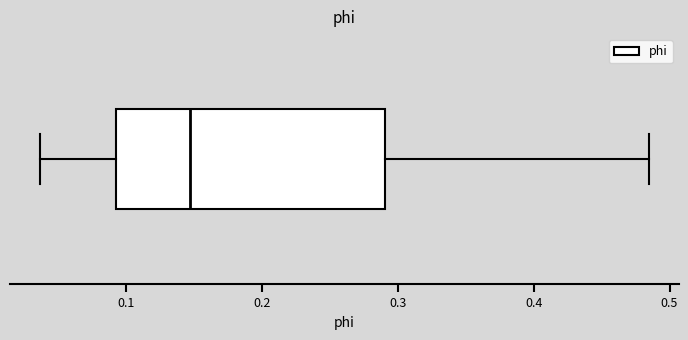

Read this box plot against the x-axis: the position of the median line, the range covered by the box, and the ends of both whiskers. The values are not printed on the chart, so give them approximately, as read against the axis.

median 0.15, box 0.09 to 0.29, whiskers 0.04 to 0.48